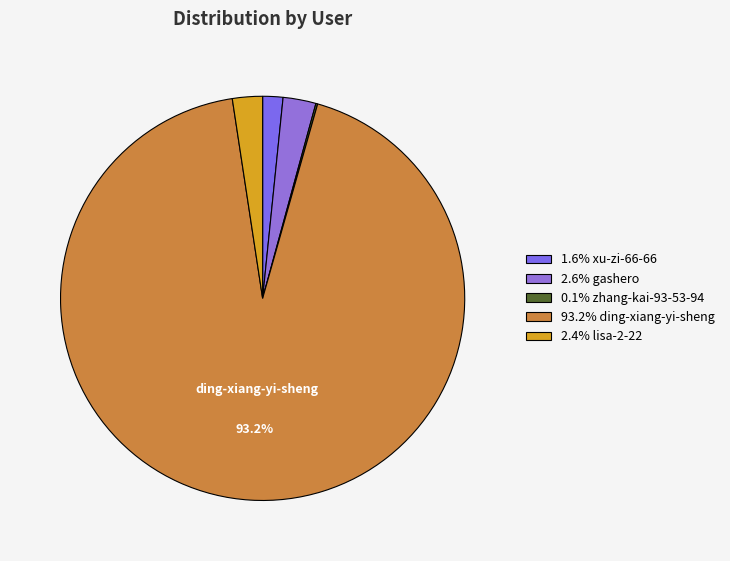

Count the number of slices in the pie.

5